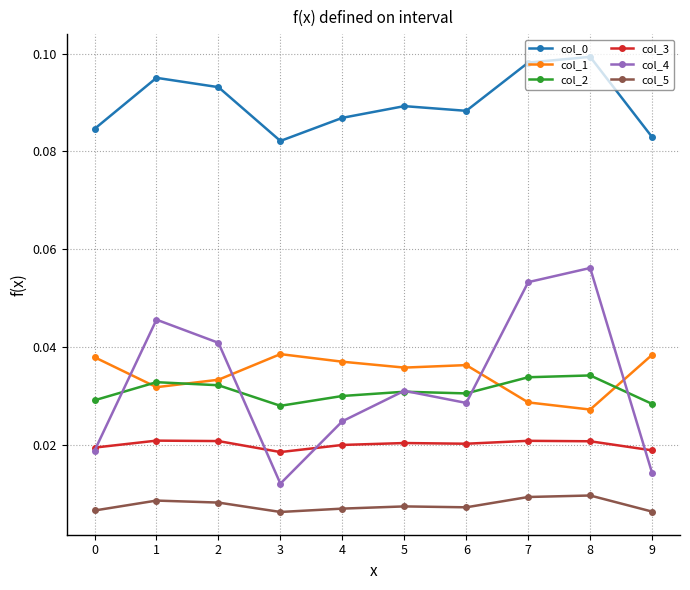

How many col_5 values are between 0 and 1?

10